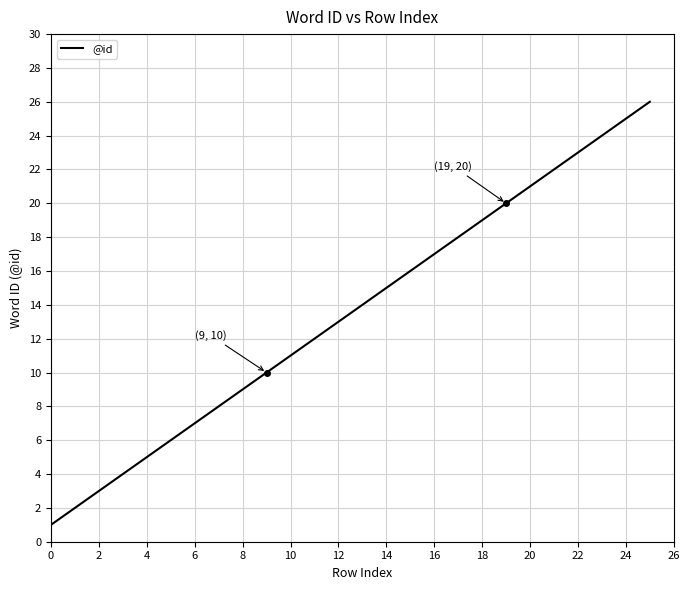

What is the difference between the maximum and minimum values?

25